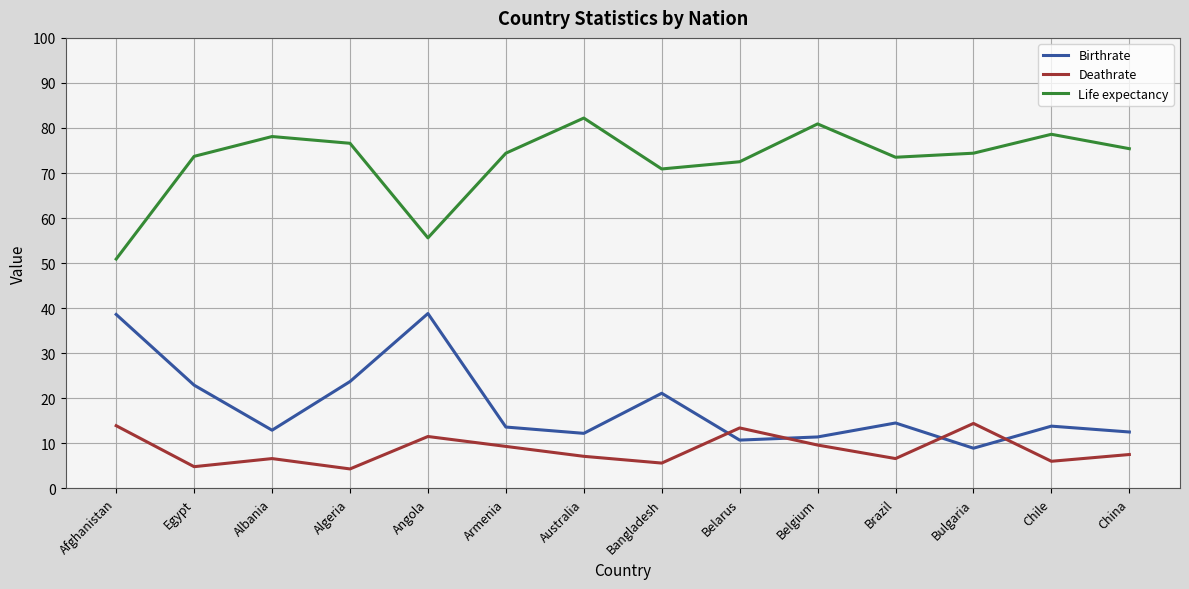

How many lines are shown in the chart?

3